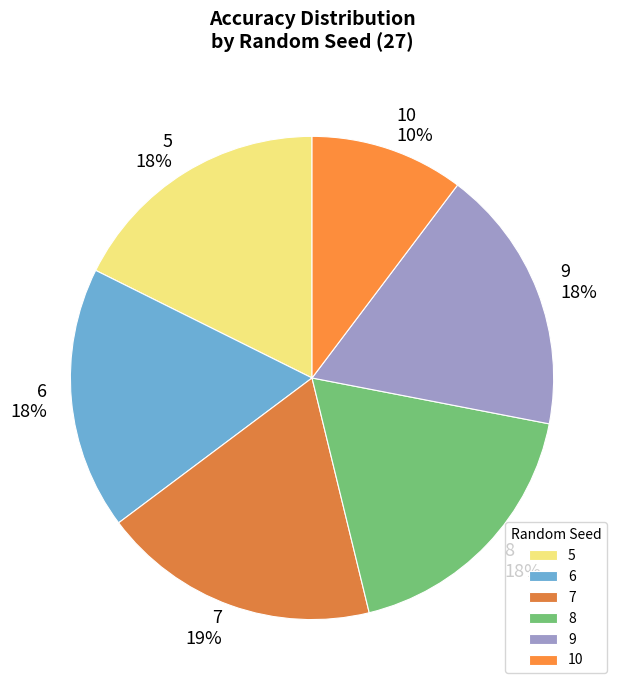

How many segments does this pie chart have?

6